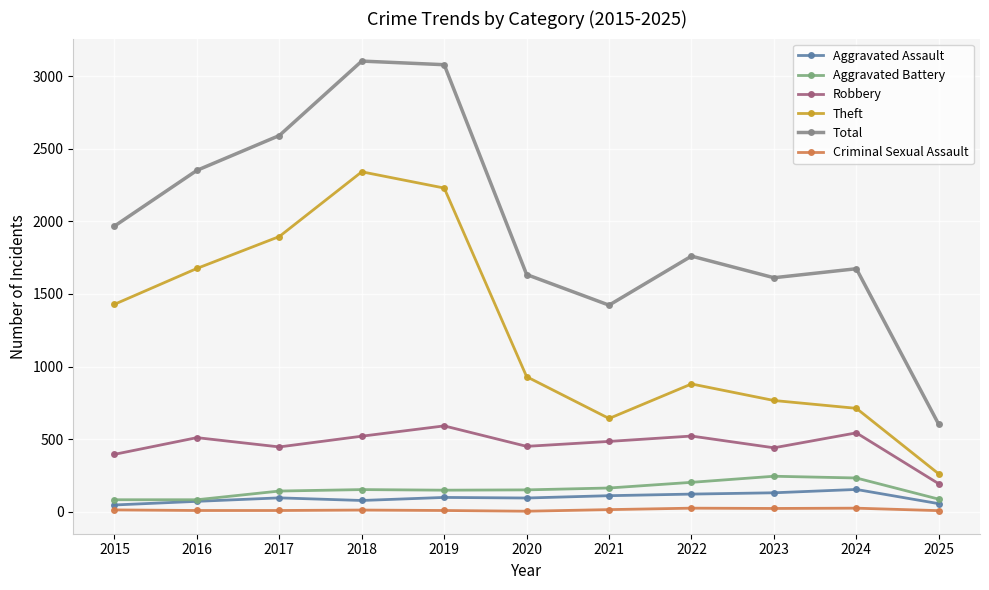

How many lines are shown in the chart?

6